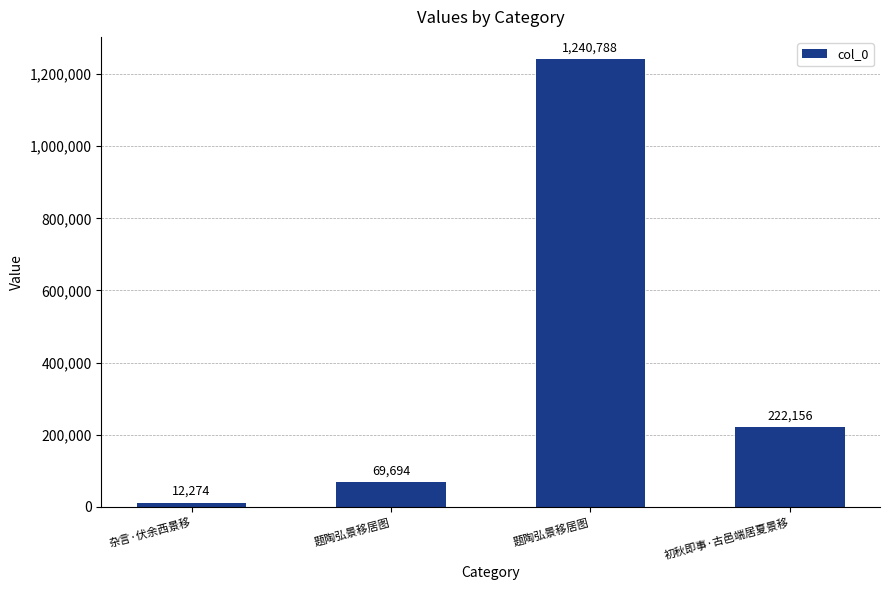

Reading left to right, extract all data points from this chart.

杂言·伏余西景移=12274	题陶弘景移居图=69694	题陶弘景移居图=1240788	初秋即事·古邑端居夏景移=222156